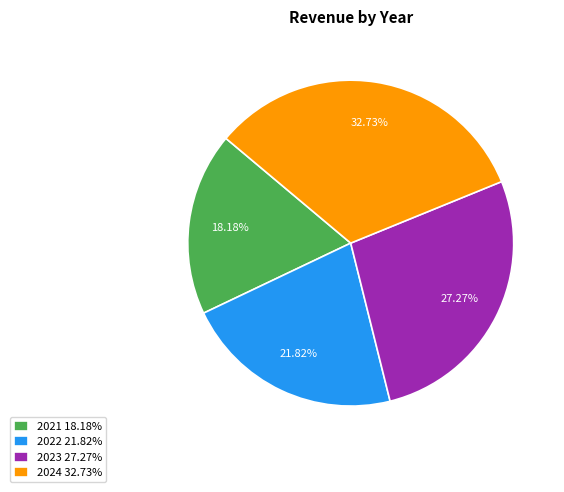

Count the number of slices in the pie.

4